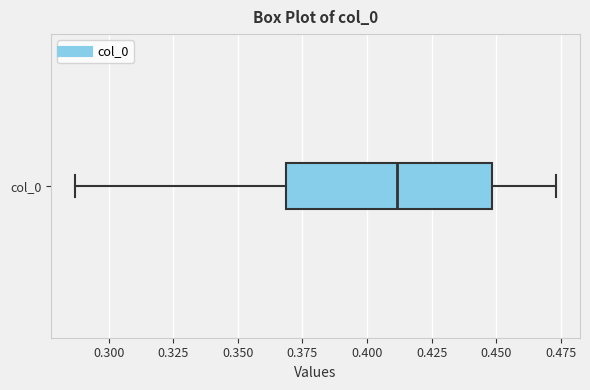

Transcribe this box plot: give where the median line is, the range the box spans, and where the two whiskers end, as read against the x-axis. The values are not printed on the chart, so give them approximately, as read against the axis.

median 0.410, box 0.370 to 0.450, whiskers 0.285 to 0.475